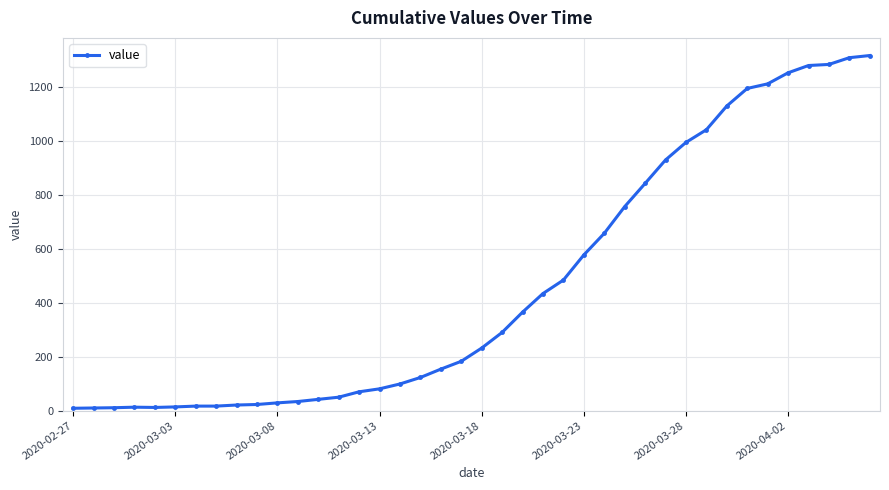

What is the average value?

465